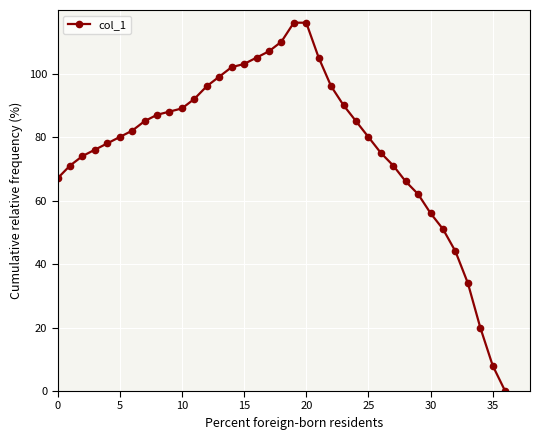

Is it true that the value at 13 is 99?

True